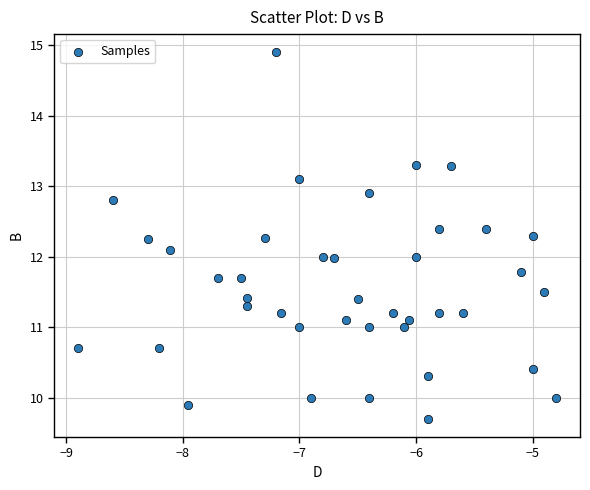

What is the range of X values (max minus min)?

4.1